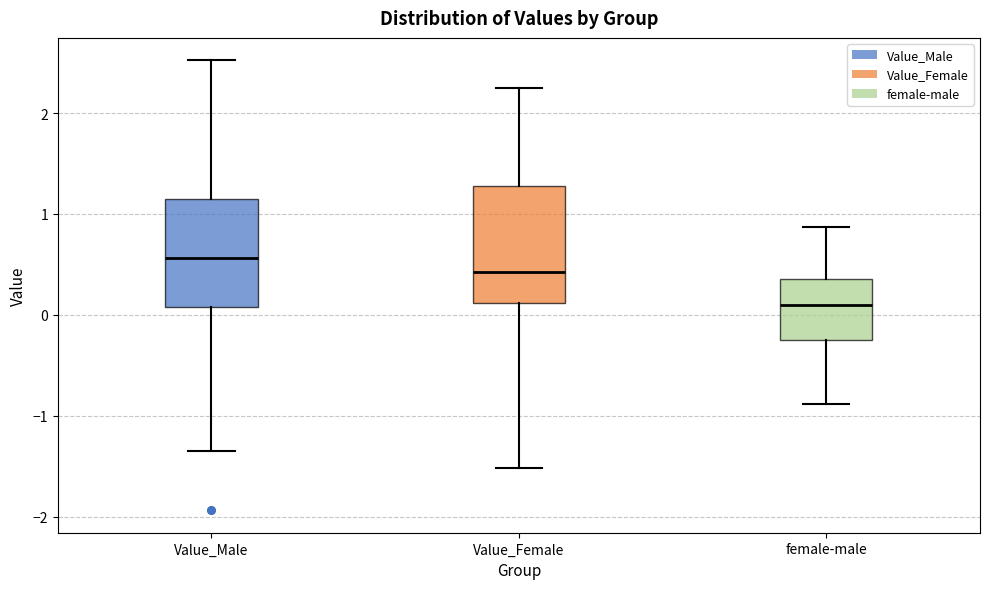

Reading left to right, transcribe this box plot: for each box, give where its median line is, the range the box spans, and where its two whiskers end, as read against the y-axis. The values are not printed on the chart, so give them approximately, as read against the axis.

Value_Male: median 0.6, box 0.1 to 1.2, whiskers -1.3 to 2.5
Value_Female: median 0.4, box 0.1 to 1.3, whiskers -1.5 to 2.2
female-male: median 0.1, box -0.3 to 0.4, whiskers -0.9 to 0.9